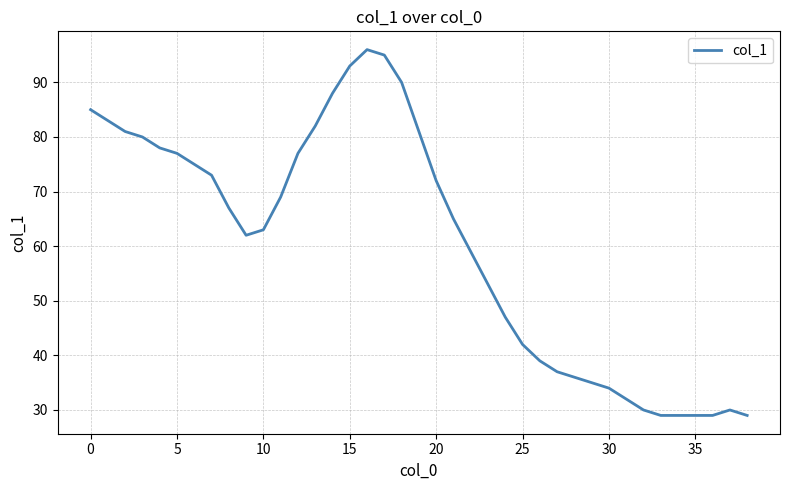

What is the maximum value shown in the chart?

96